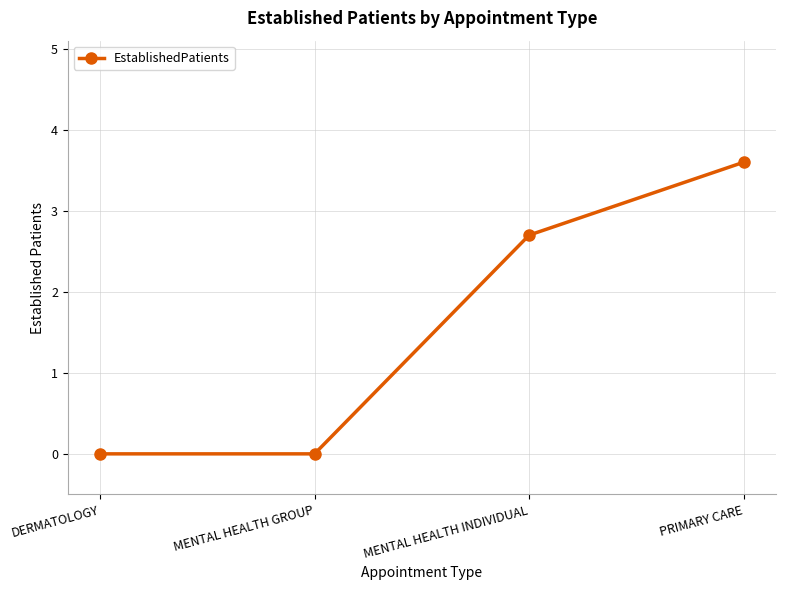

What is the change in value from MENTAL HEALTH GROUP to PRIMARY CARE?

+3.6